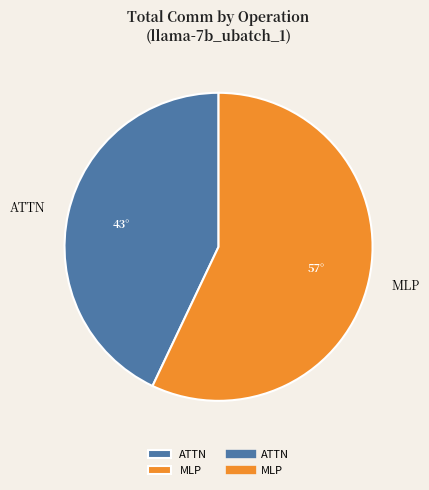

Combined, do ATTN and MLP account for over 50%?

Yes